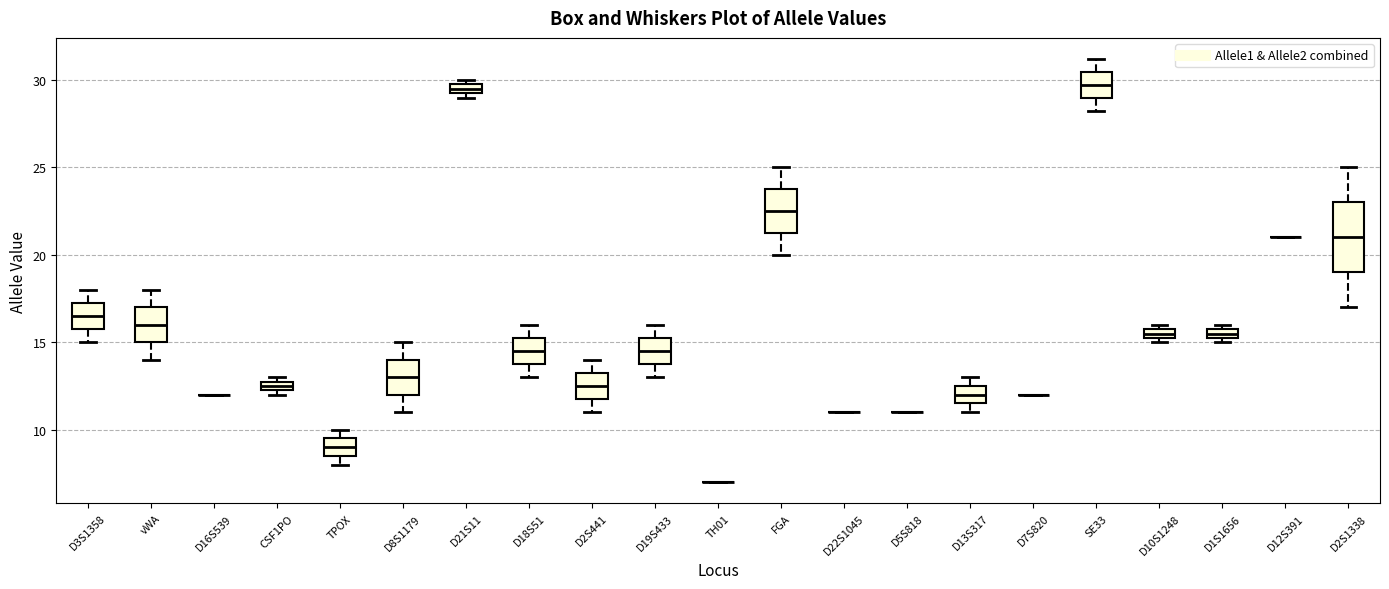

Where does the median line of the box for D13S317 sit on the y-axis? The values are not printed on the chart, so give them approximately, as read against the axis.

12.0